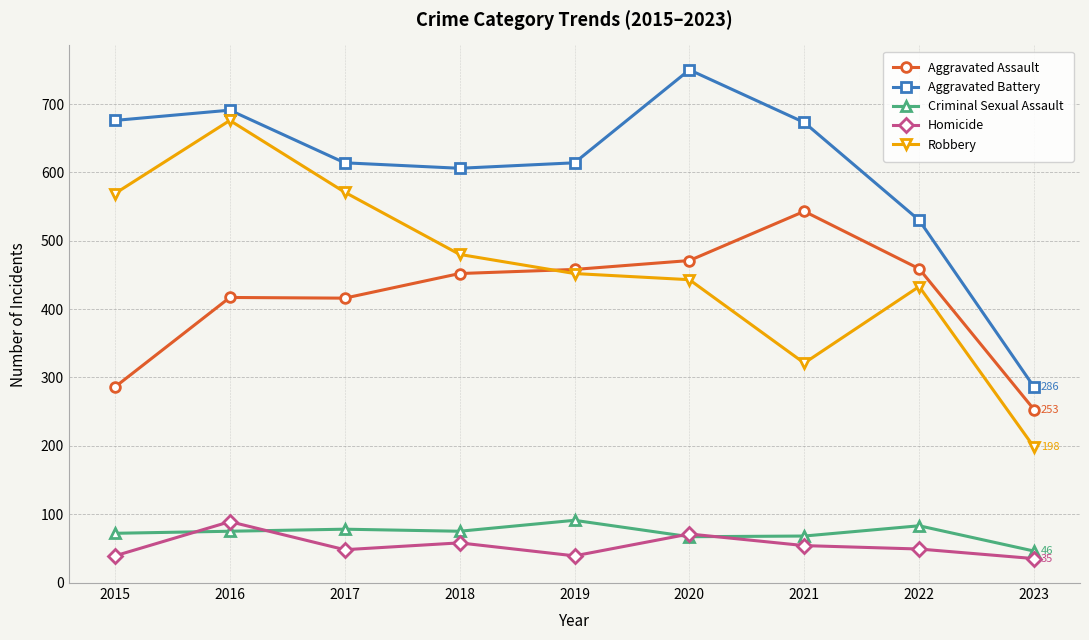

Which series has the largest range (max minus min)?

Robbery